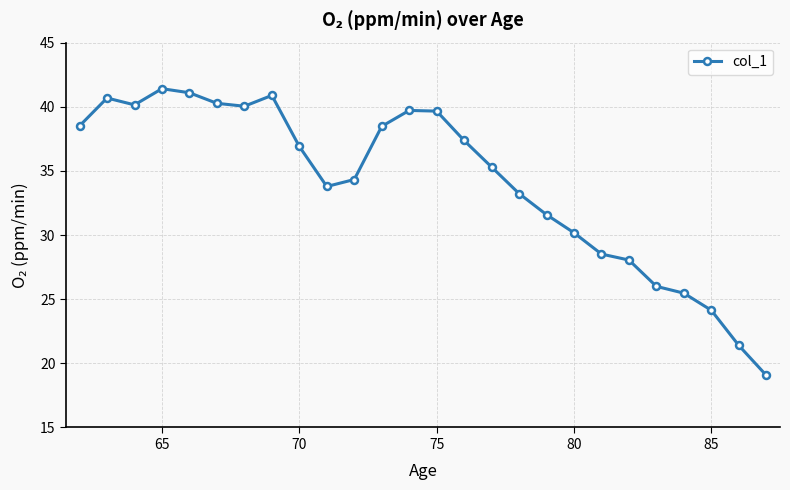

What is the value of the 9th point from the left?

36.9